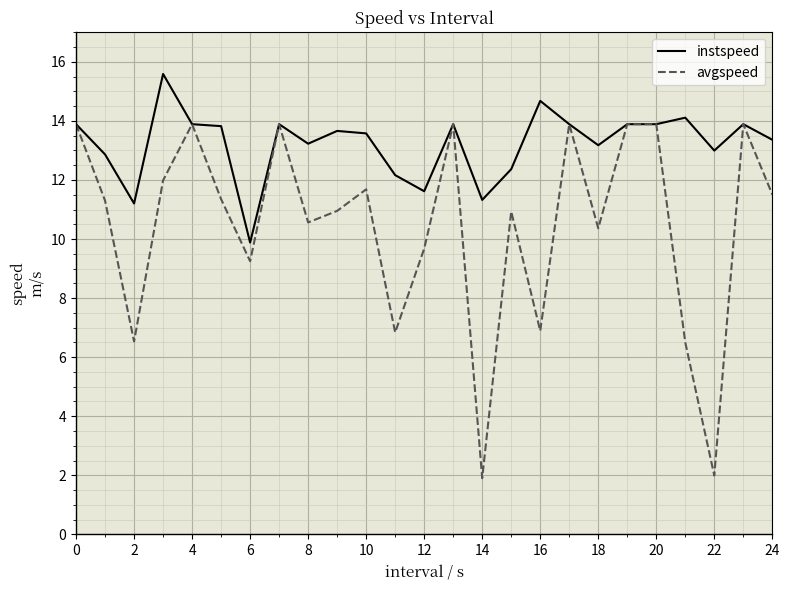

Which series has the largest total across all categories?

instspeed